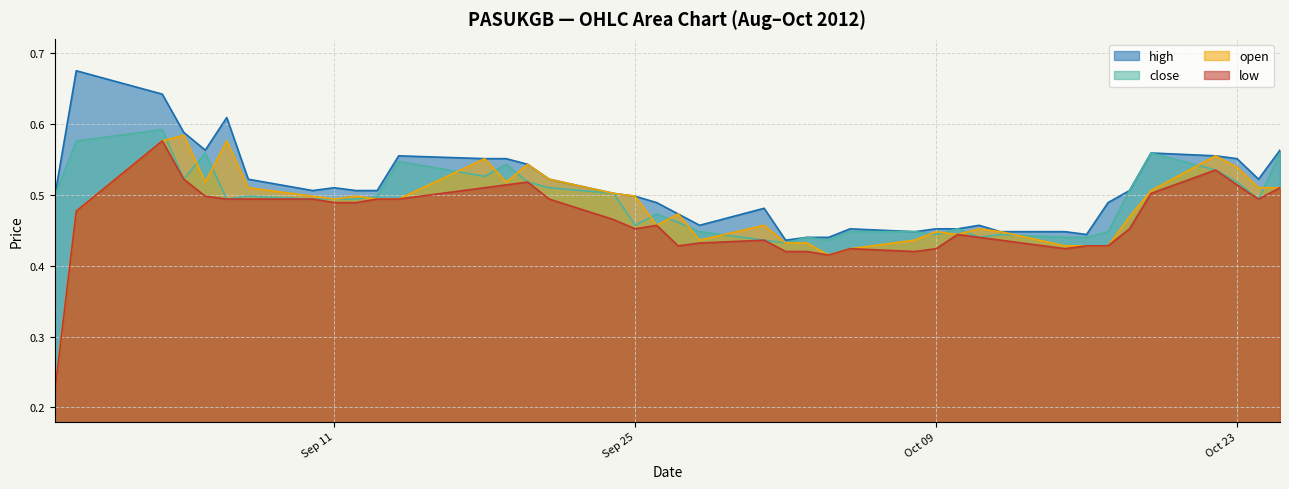

Which series has the largest range (max minus min)?

open